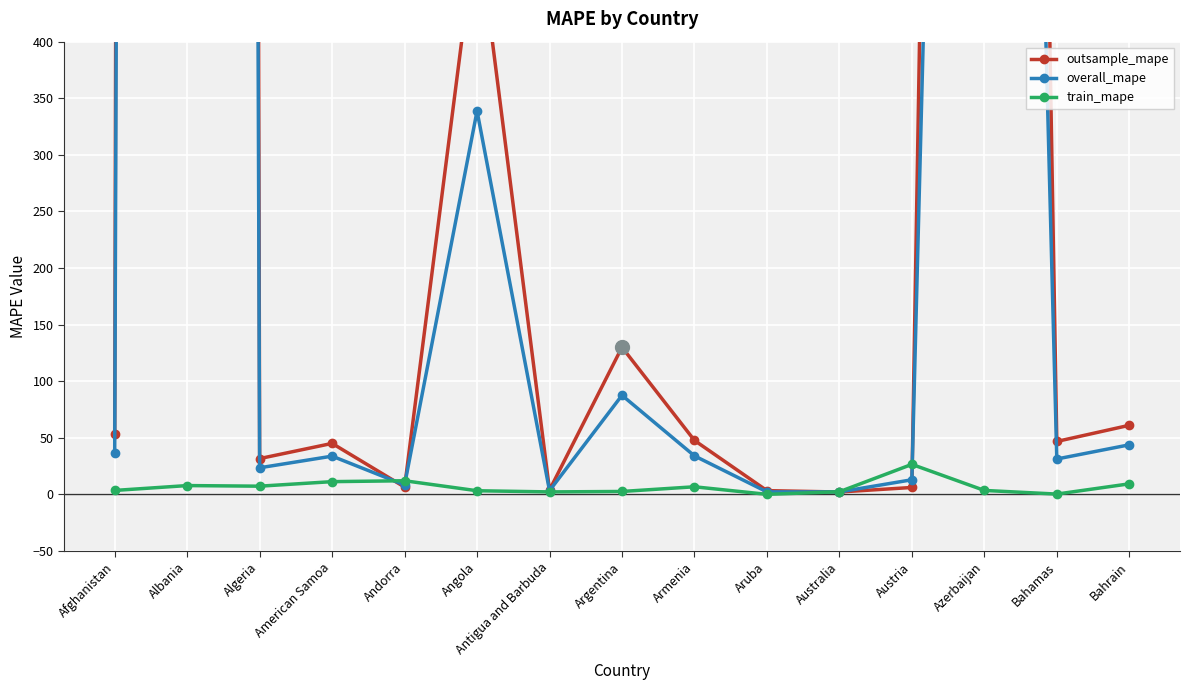

True or false: outsample_mape and overall_mape cross at least once.

True